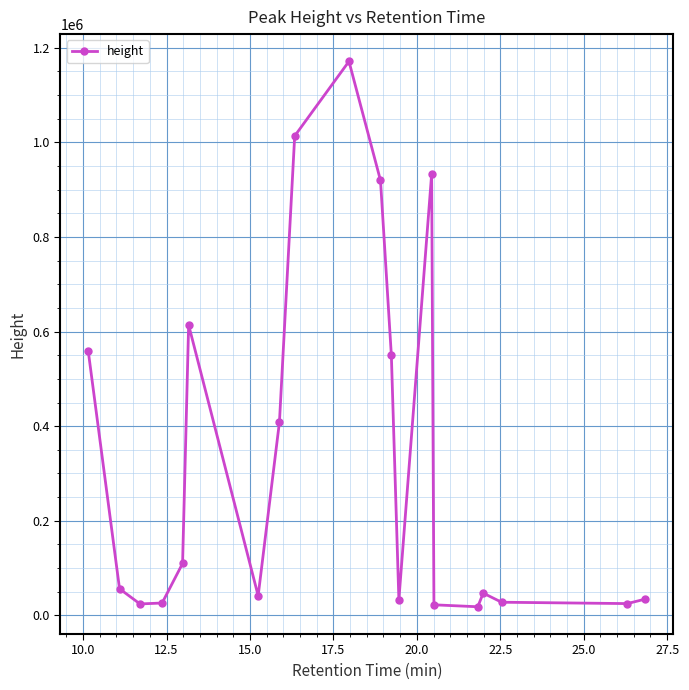

What is the greatest value displayed?

1171177.8